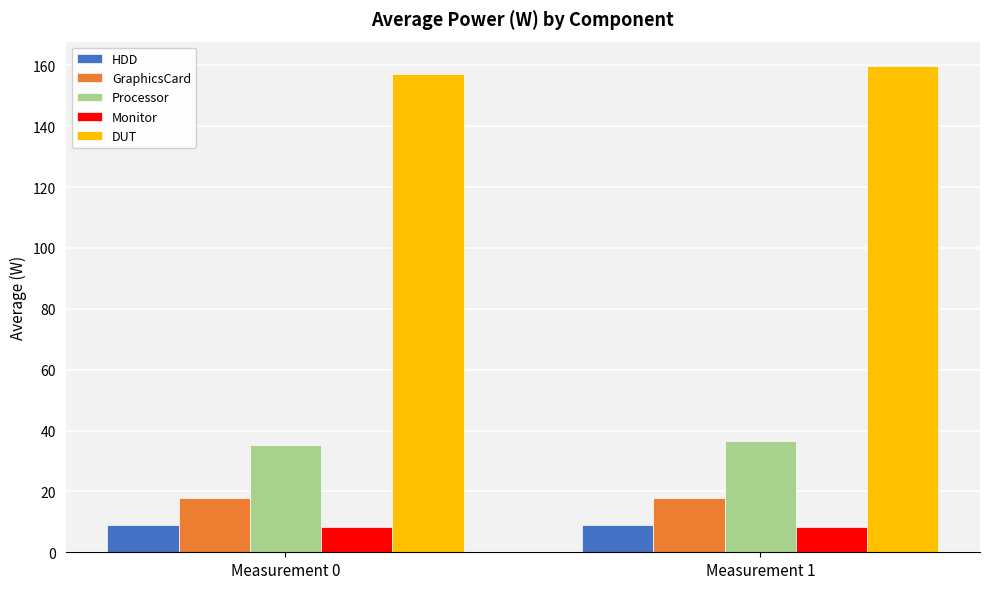

How many bars are there in total?

10